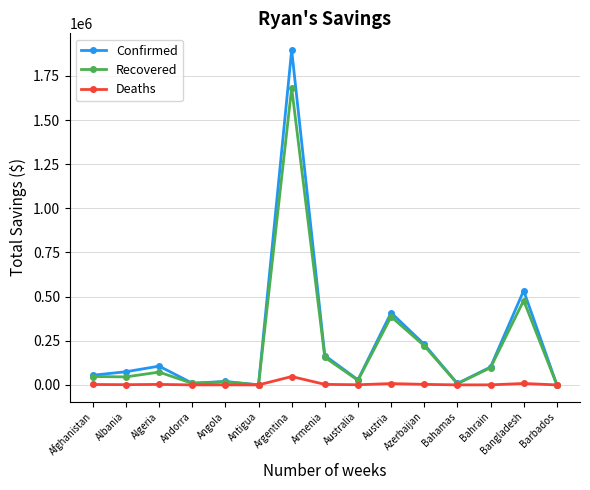

List the series in order of their peak value, highest first.

Confirmed, Recovered, Deaths